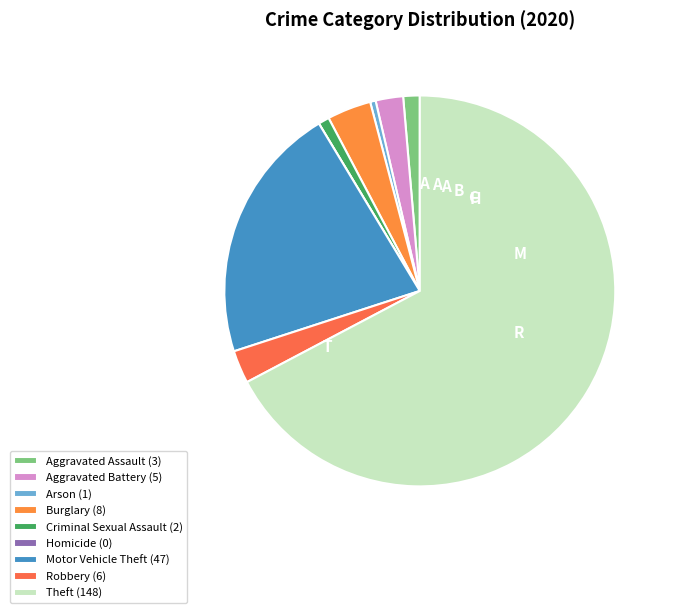

Rank the categories by value from lowest to highest.

Homicide, Arson, Criminal Sexual Assault, Aggravated Assault, Aggravated Battery, Robbery, Burglary, Motor Vehicle Theft, Theft